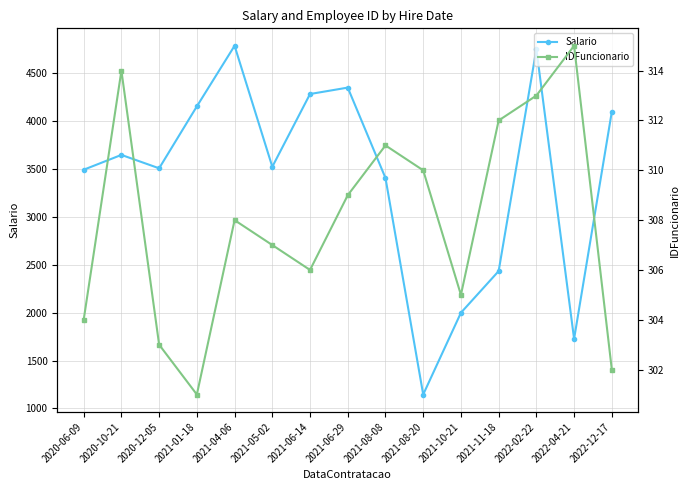

Which series has the largest range (max minus min)?

Salario